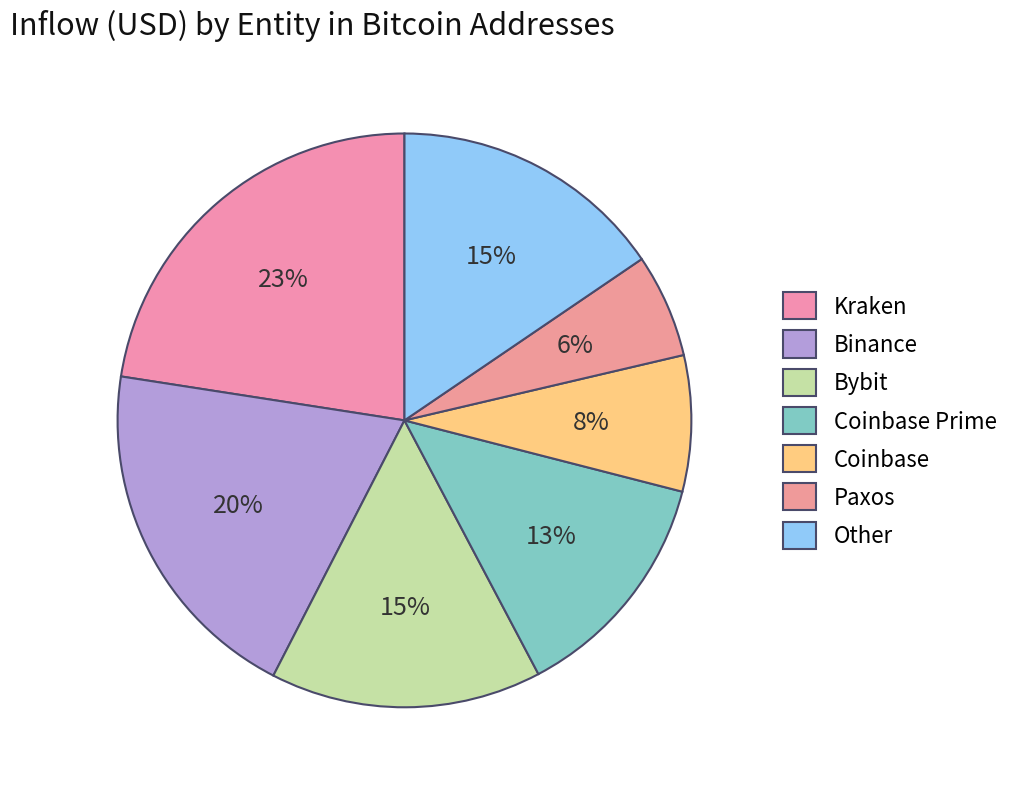

Is the sum of Bybit and Paxos greater than half?

No